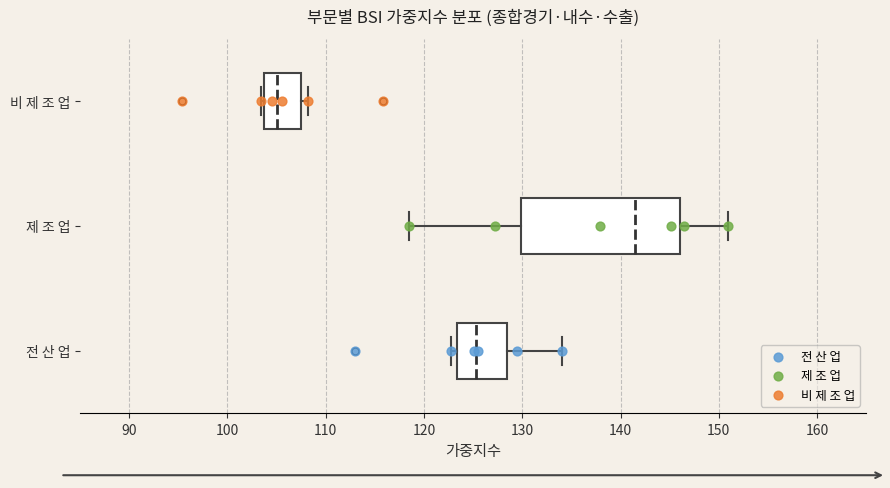

Where does the median line of the box for 전 산 업 sit on the x-axis? The values are not printed on the chart, so give them approximately, as read against the axis.

125